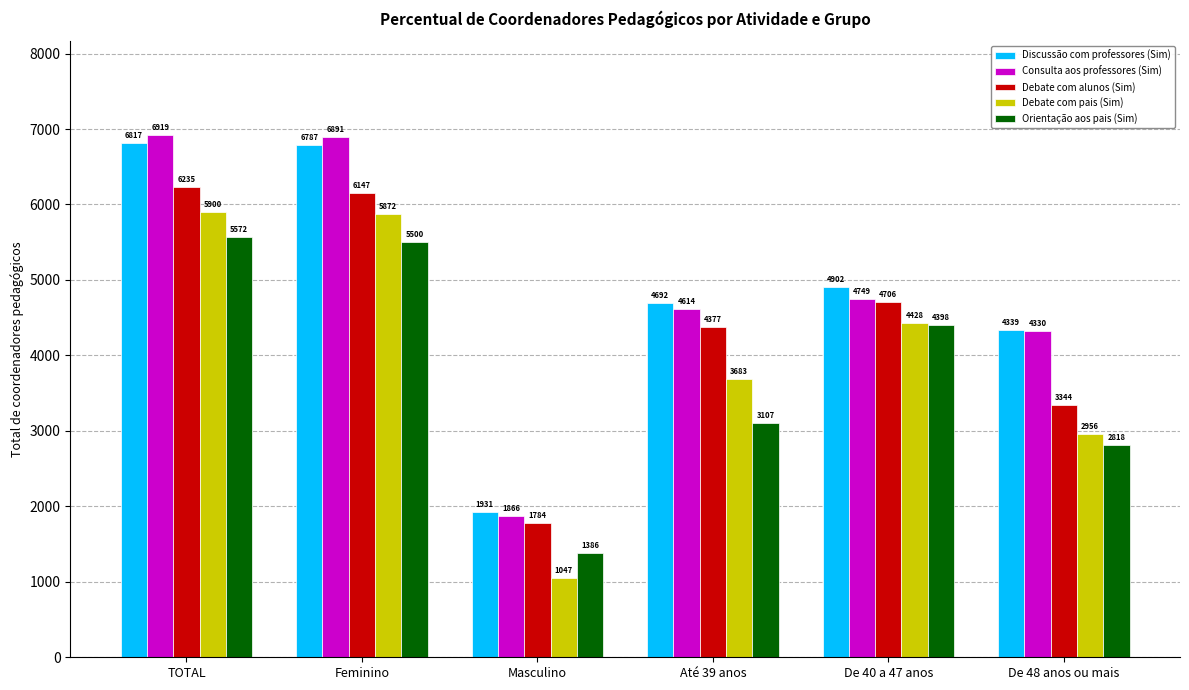

At which label does Debate com pais (Sim) first exceed 4427?

TOTAL